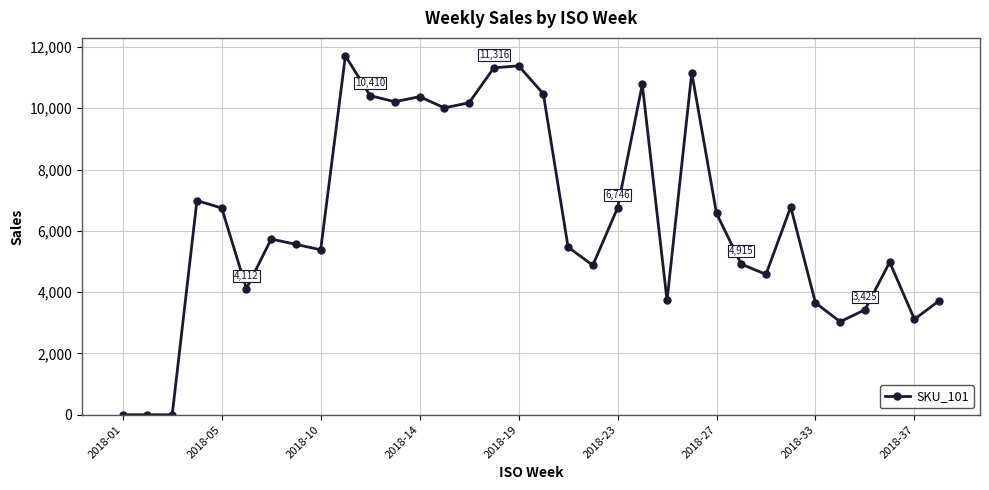

What is the value of the 21st point from the left?

6746